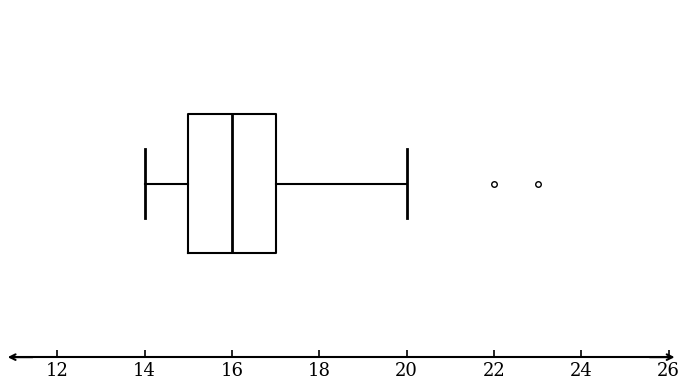

Where does the right whisker of the box end on the x-axis? The values are not printed on the chart, so give them approximately, as read against the axis.

20